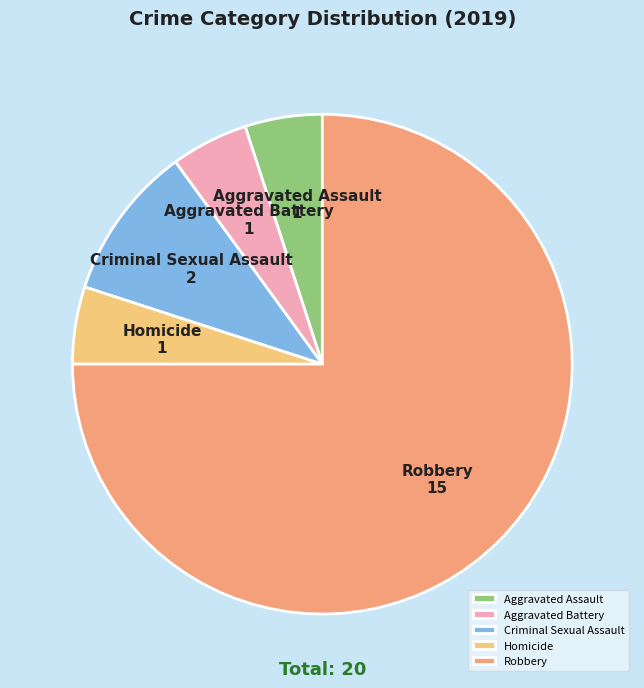

How many segments does this pie chart have?

5